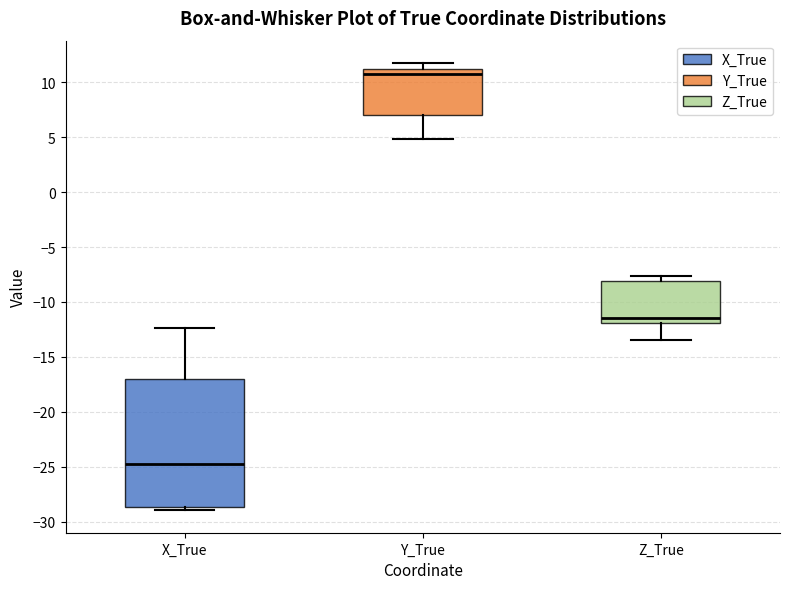

Where is the upper edge of the box for Y_True on the y-axis? The values are not printed on the chart, so give them approximately, as read against the axis.

11.0